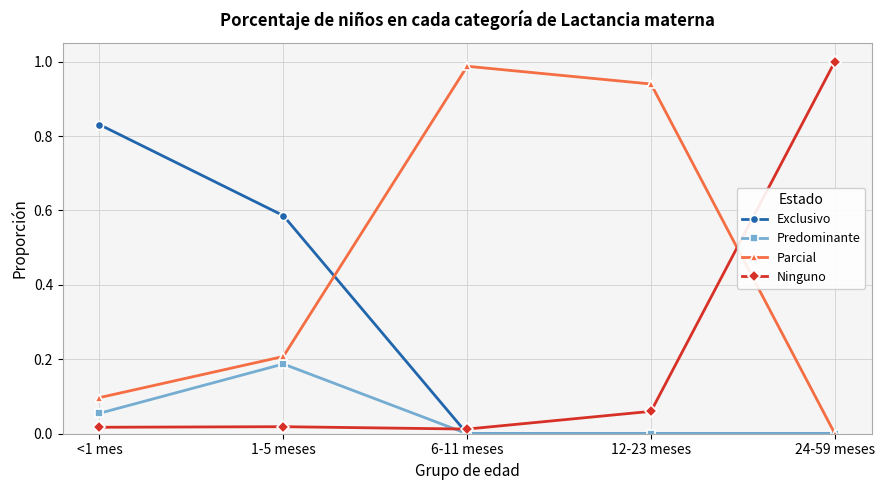

Which series has the largest total across all categories?

Parcial